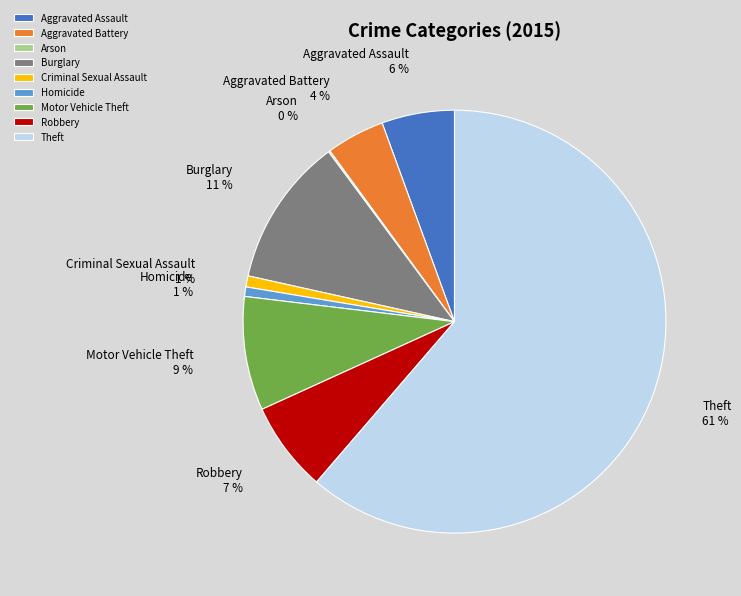

Combined, do Motor Vehicle Theft and Aggravated Battery account for over 50%?

No